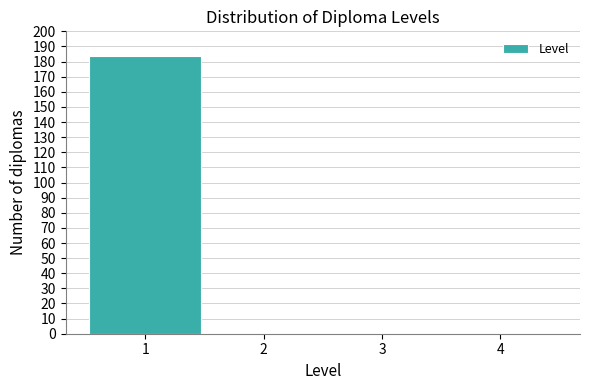

Which range on the x-axis has the tallest bar?

0.5 to 1.5